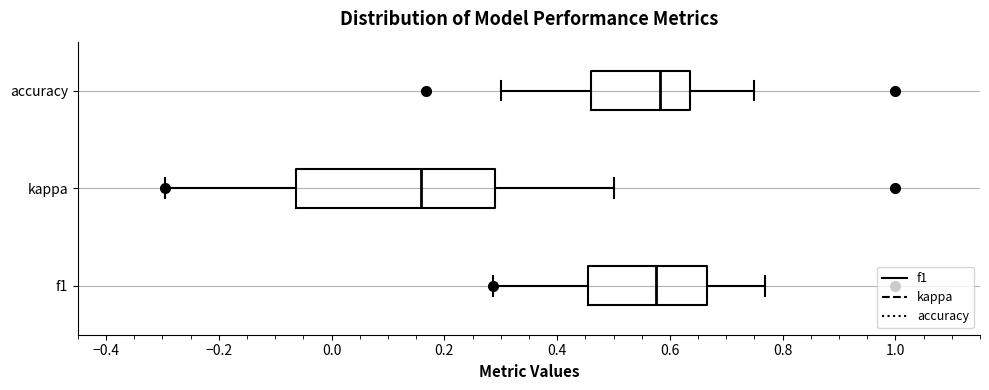

Where does the right whisker of the box for accuracy end on the x-axis? The values are not printed on the chart, so give them approximately, as read against the axis.

0.76